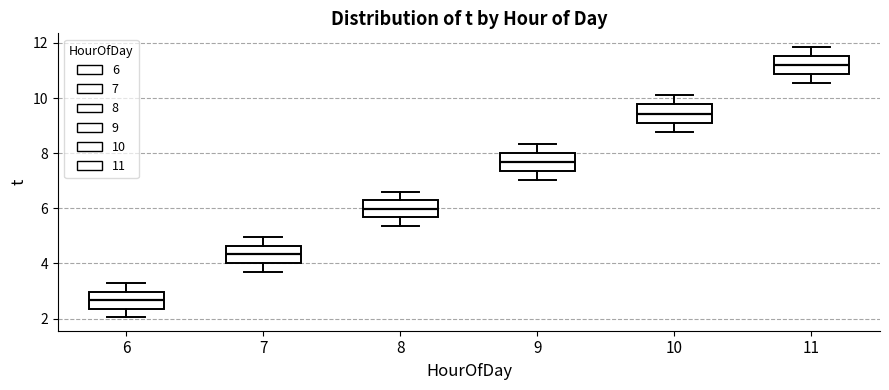

Reading left to right, transcribe this box plot: for each box, give where its median line is, the range the box spans, and where its two whiskers end, as read against the y-axis. The values are not printed on the chart, so give them approximately, as read against the axis.

6: median 2.6, box 2.4 to 3.0, whiskers 2.0 to 3.2
7: median 4.4, box 4.0 to 4.6, whiskers 3.8 to 5.0
8: median 6.0, box 5.6 to 6.2, whiskers 5.4 to 6.6
9: median 7.6, box 7.4 to 8.0, whiskers 7.0 to 8.4
10: median 9.4, box 9.2 to 9.8, whiskers 8.8 to 10.2
11: median 11.2, box 10.8 to 11.6, whiskers 10.6 to 11.8